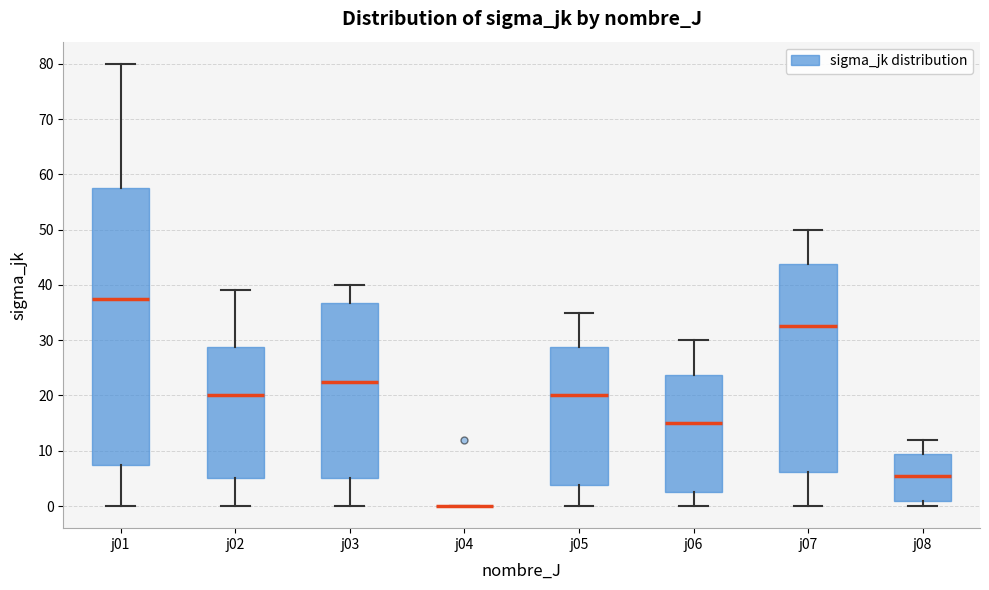

Reading left to right, transcribe this box plot: for each box, give where its median line is, the range the box spans, and where its two whiskers end, as read against the y-axis. The values are not printed on the chart, so give them approximately, as read against the axis.

j01: median 38, box 8 to 58, whiskers 0 to 80
j02: median 20, box 5 to 29, whiskers 0 to 39
j03: median 23, box 5 to 37, whiskers 0 to 40
j04: box collapsed to a line at 0, whiskers 0 to 0
j05: median 20, box 4 to 29, whiskers 0 to 35
j06: median 15, box 3 to 24, whiskers 0 to 30
j07: median 33, box 6 to 44, whiskers 0 to 50
j08: median 6, box 1 to 10, whiskers 0 to 12